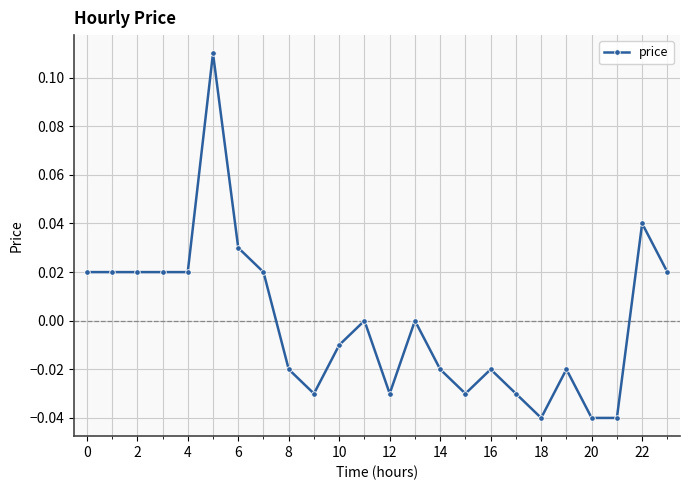

True or false: there are more than 2 points higher than both neighbors.

True